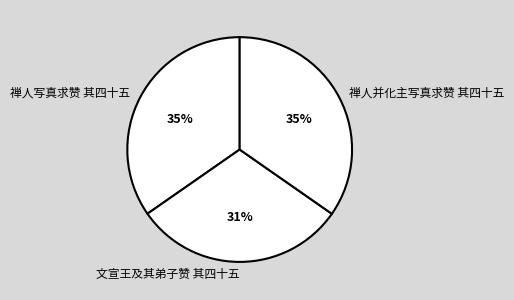

How many slices are in this pie chart?

3